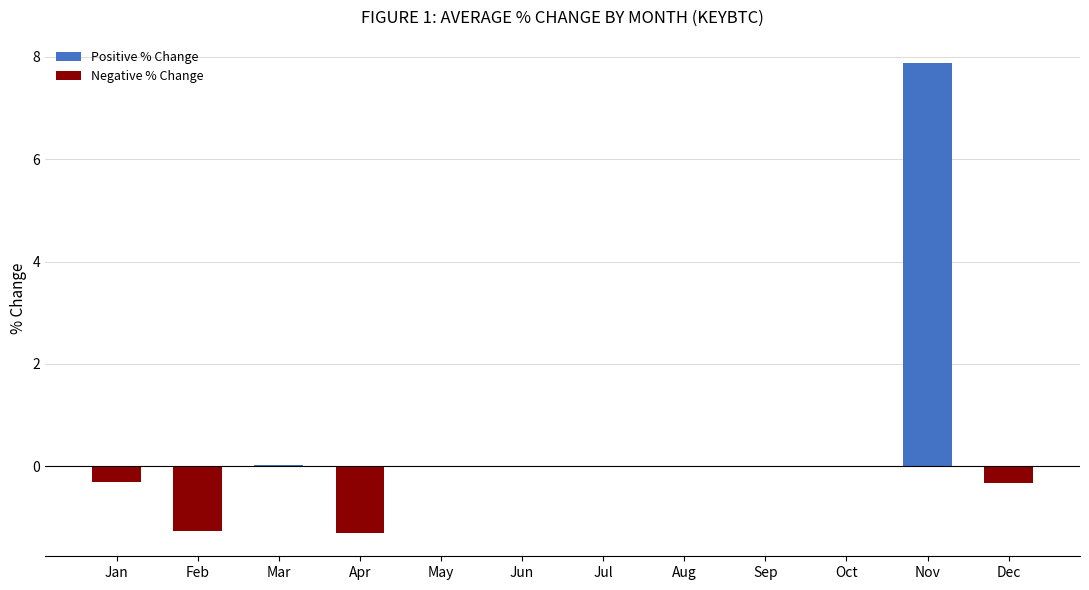

How many values in Negative % Change are below zero?

4